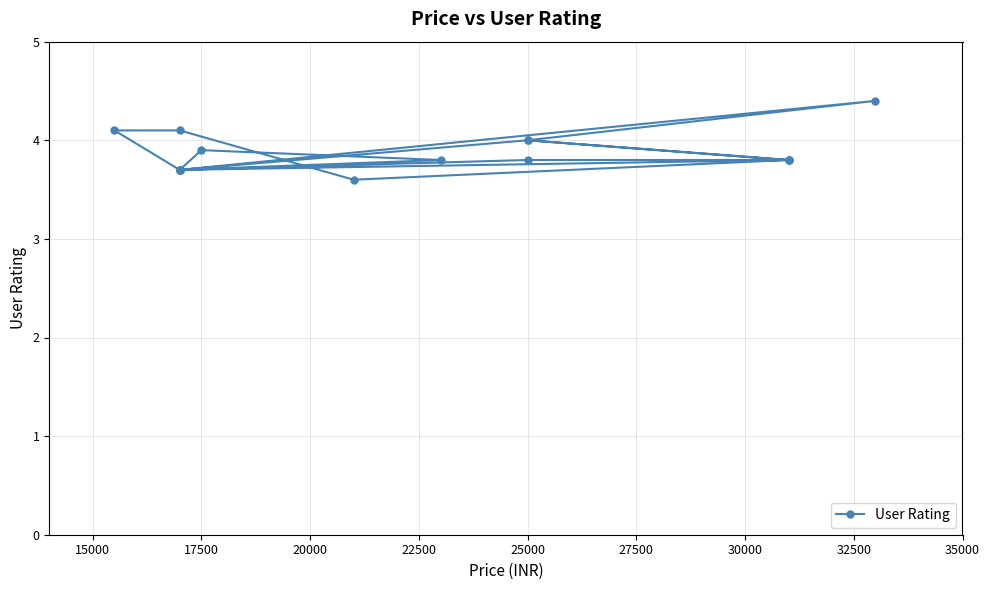

What is the average value?

3.9